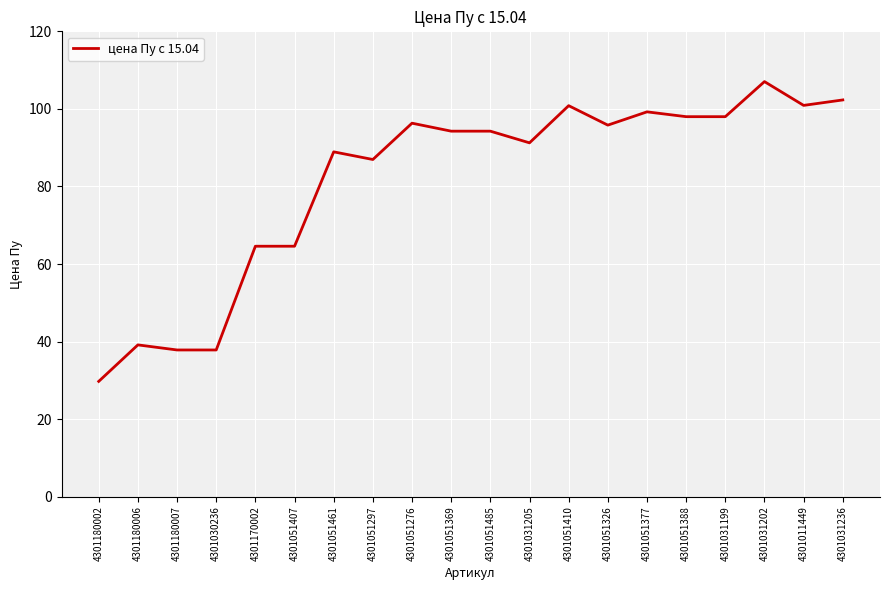

Read the value at 4301051326.

95.8